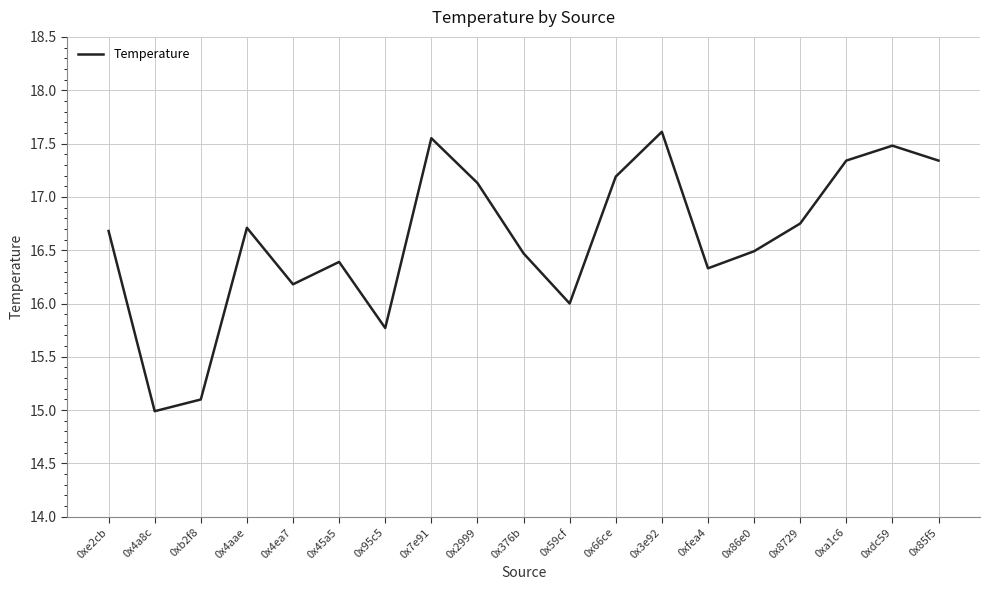

Which has a higher value, 0x95c5 or 0xdc59?

0xdc59